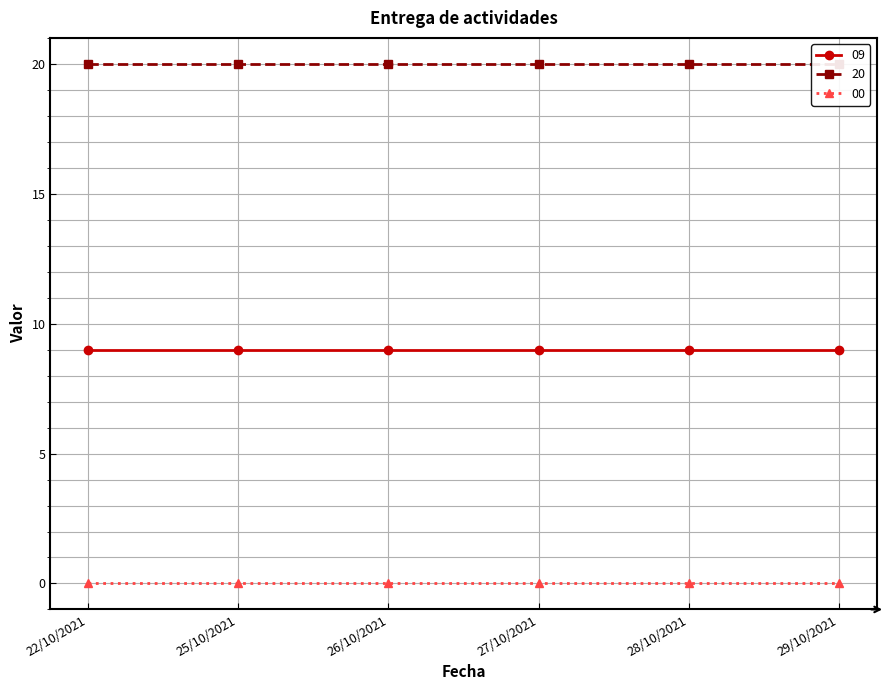

Which series has the widest spread of values?

09